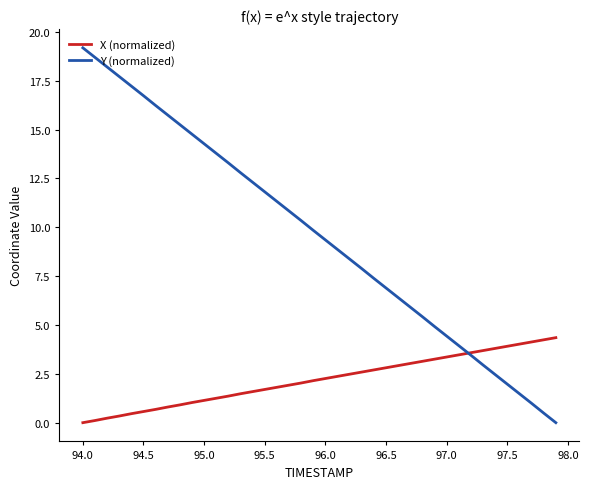

Rank the series by their average value, from highest to lowest.

Y (normalized), X (normalized)